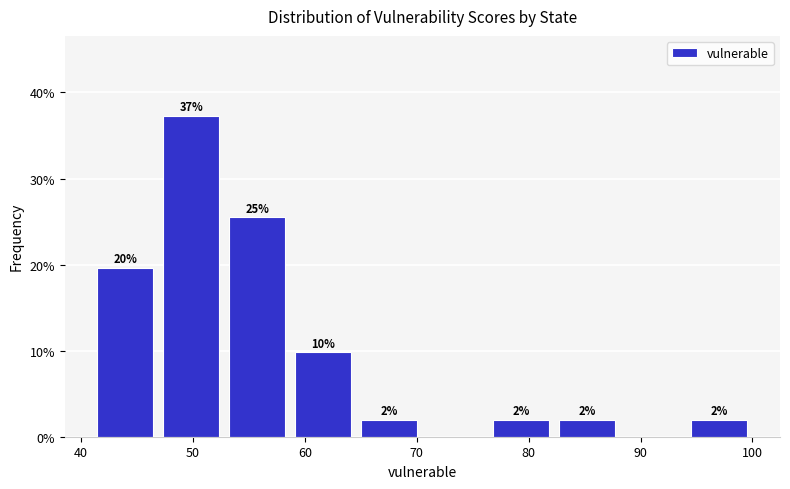

Which range on the x-axis has the tallest bar?

46.9 to 52.8